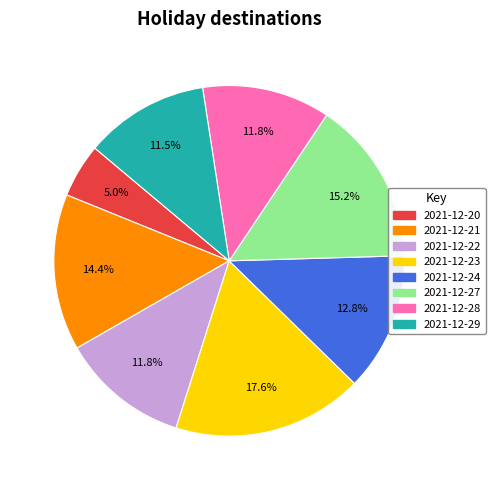

What is the largest slice in the pie chart?

2021-12-23